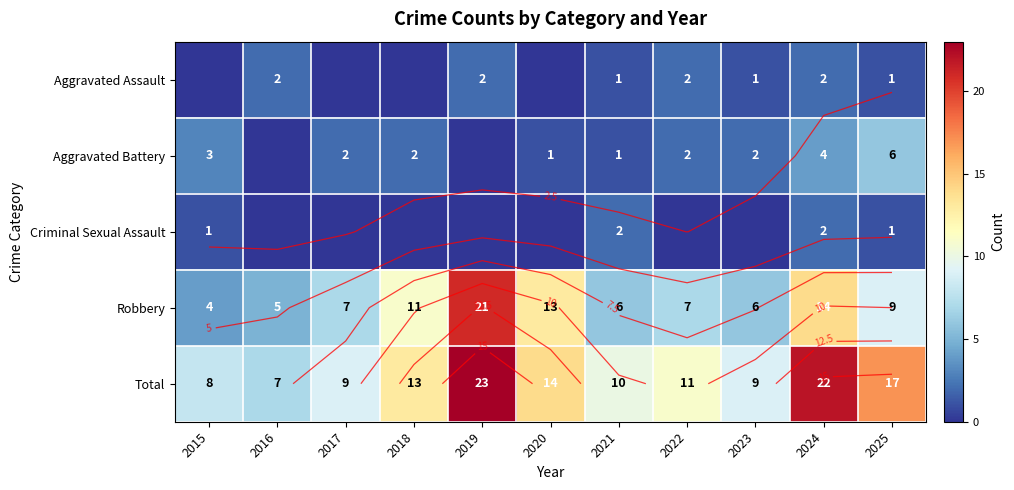

What value does the Criminal Sexual Assault series have at 2024?

2